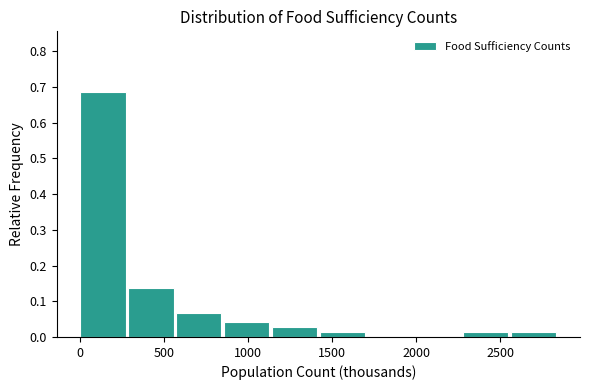

How tall is the bar that spans 2550 to 2850 on the x-axis? Neither the bar edges nor the heights are printed on the chart, so give them approximately, as read against the axes.

0.01